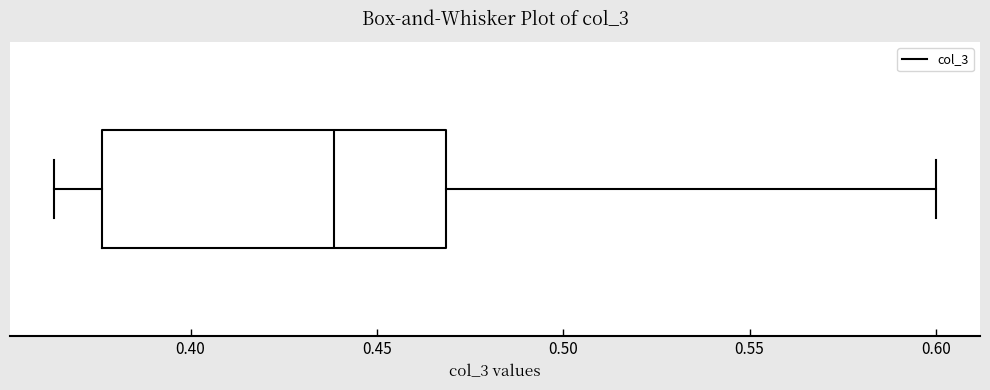

Where does the left whisker of the box end on the x-axis? The values are not printed on the chart, so give them approximately, as read against the axis.

0.365